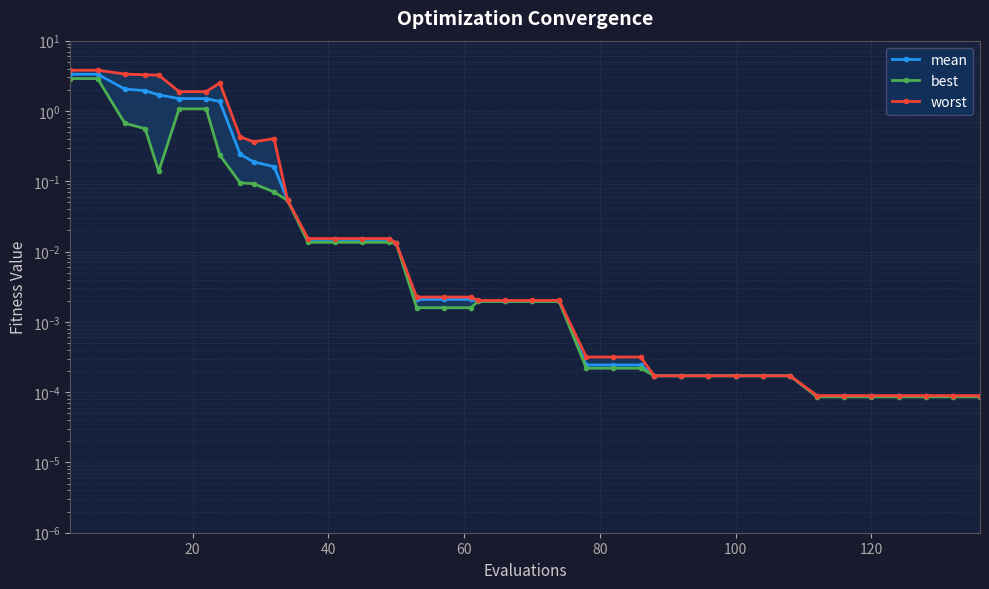

What is the highest value of the mean series?

3.3